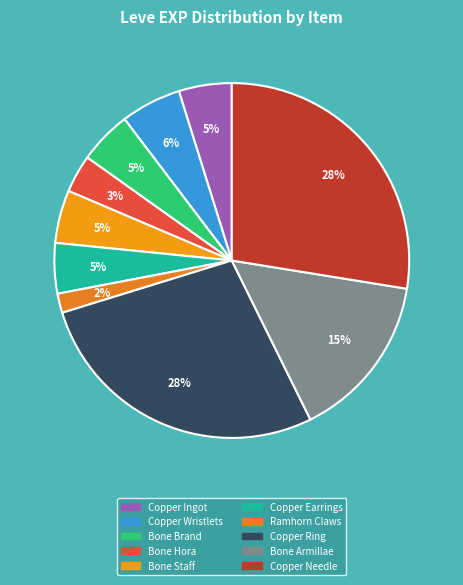

Is there any slice that represents more than half of the pie?

No